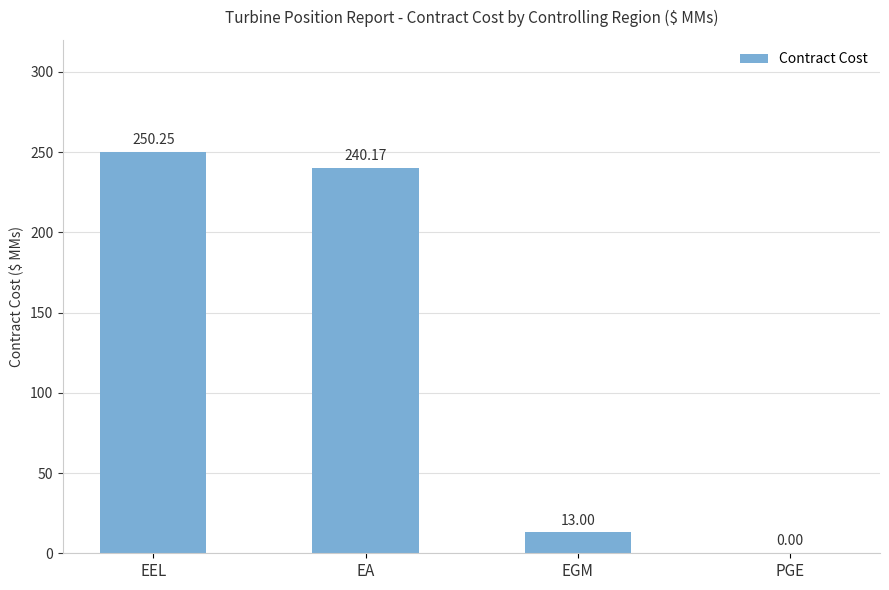

What is the sum of all values?

503.4